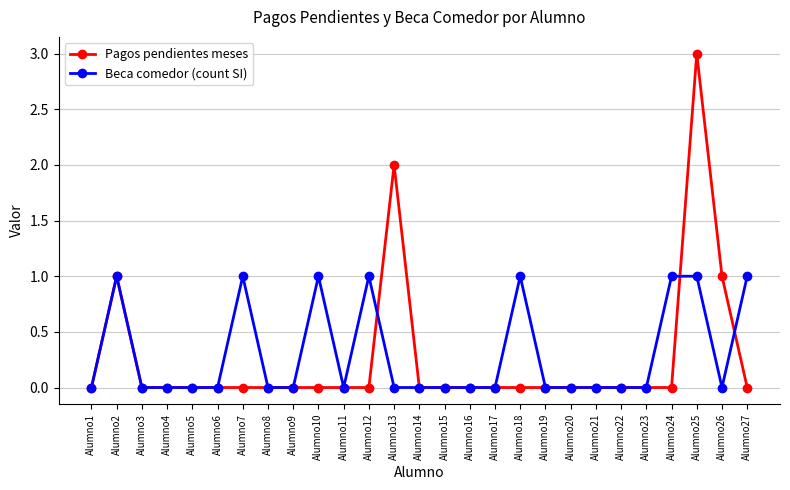

What value does the Pagos pendientes meses series have at Alumno25?

3